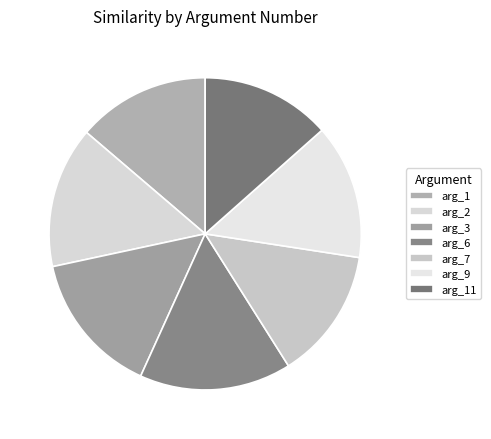

How much of the chart is everything except arg_3?

85.2%